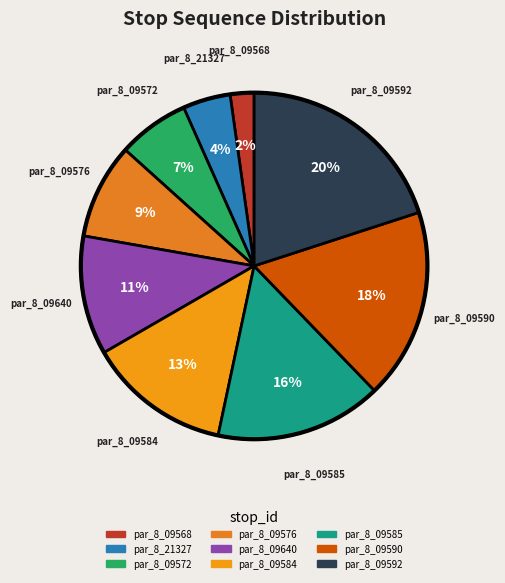

Is there any slice that represents more than half of the pie?

No